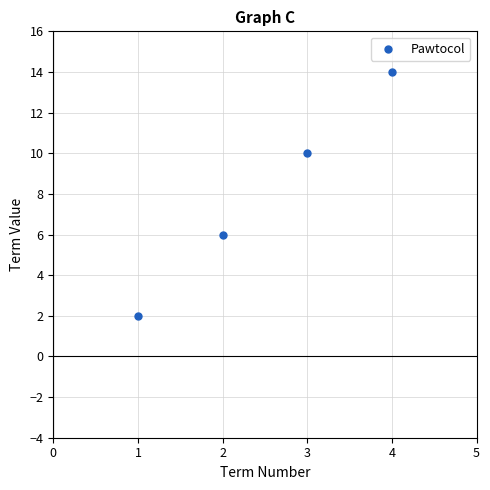

What is the average Y value?

8